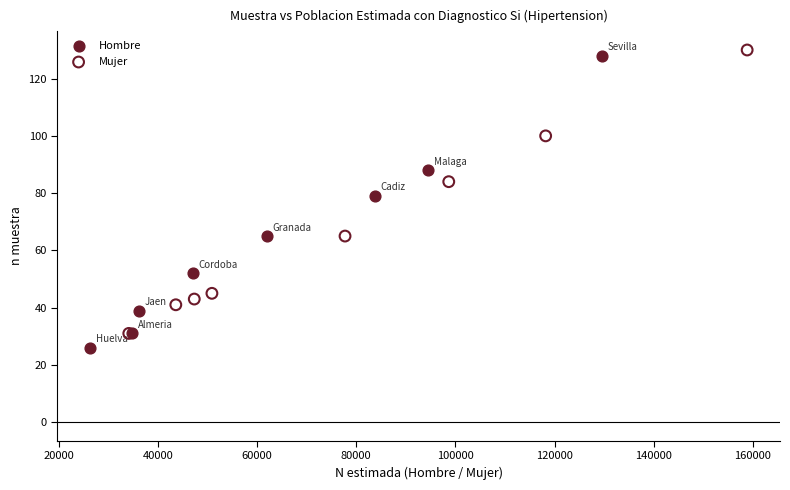

Which series has the largest Y range (max minus min)?

Hombre